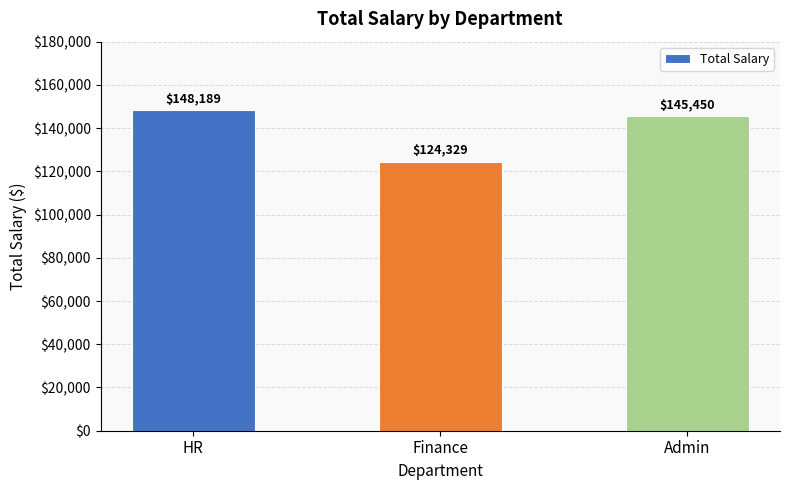

What position from the right is Admin?

1